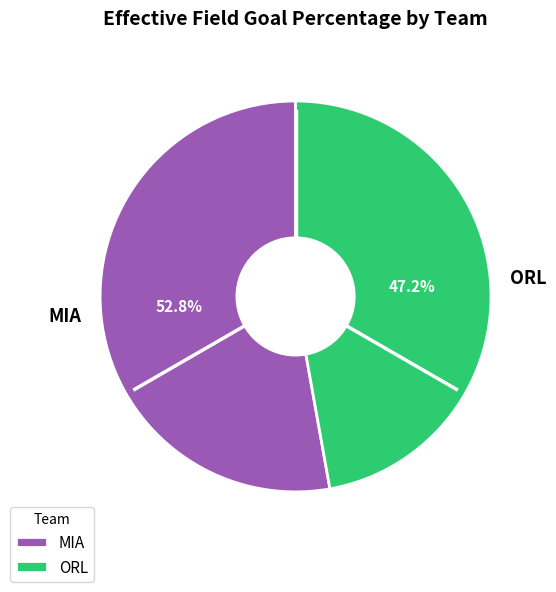

Which slice is the smallest?

ORL